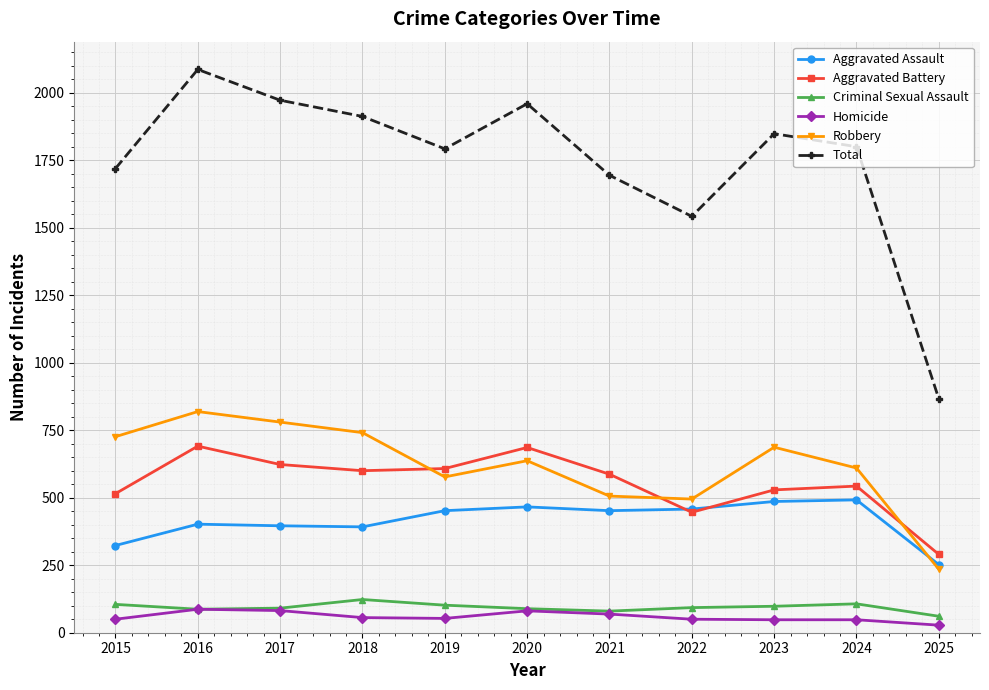

What is the highest value of the Total series?

2086